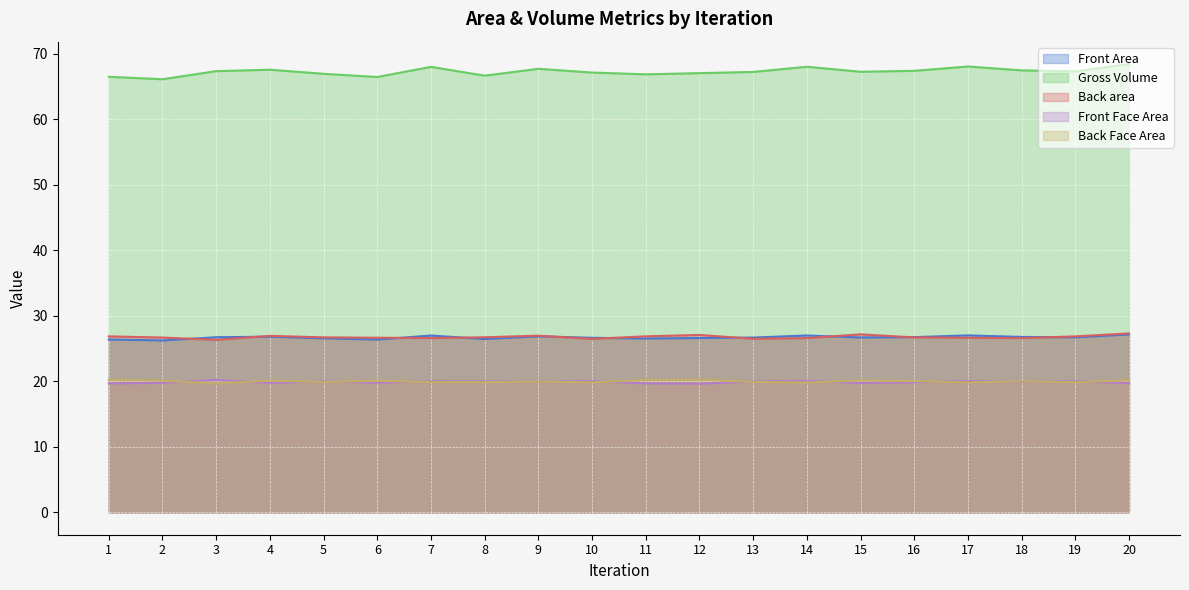

Rank the series at 4 from lowest to highest value.

Front Face Area, Back Face Area, Front Area, Back area, Gross Volume